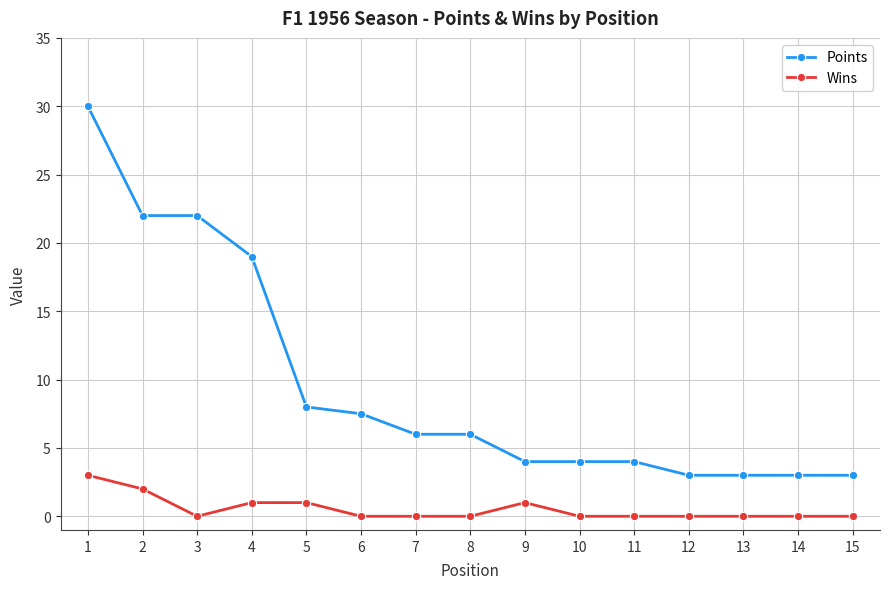

True or false: Points and Wins cross at least once.

False